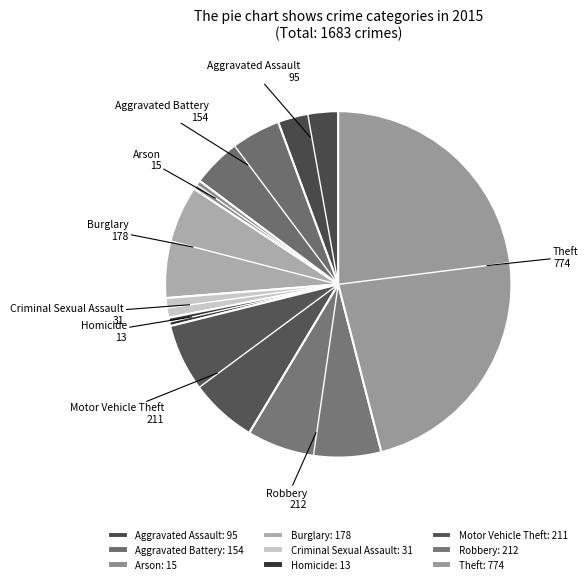

Does Arson account for over 50% of the chart?

No